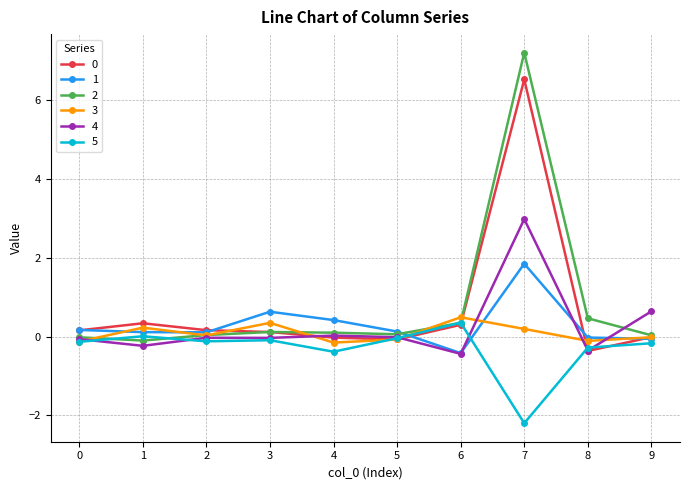

What is the spread (max minus min) of values at 6?

0.9